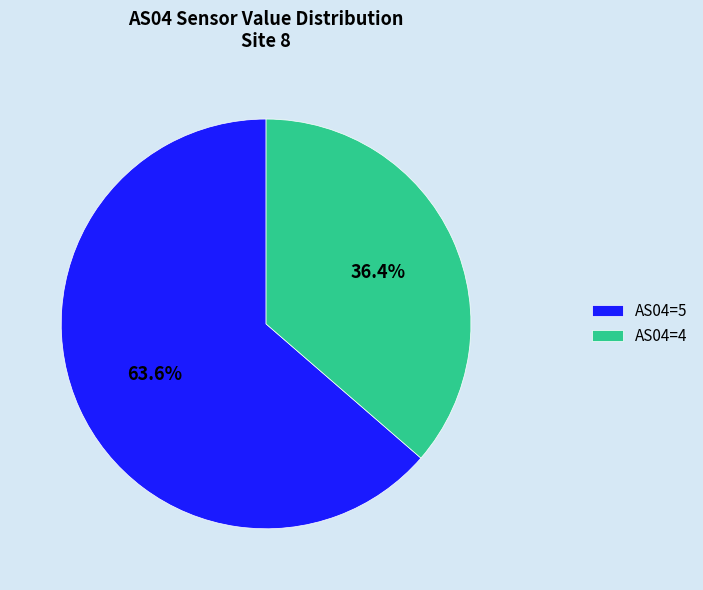

What percentage do AS04=5 and AS04=4 together represent?

100.0%